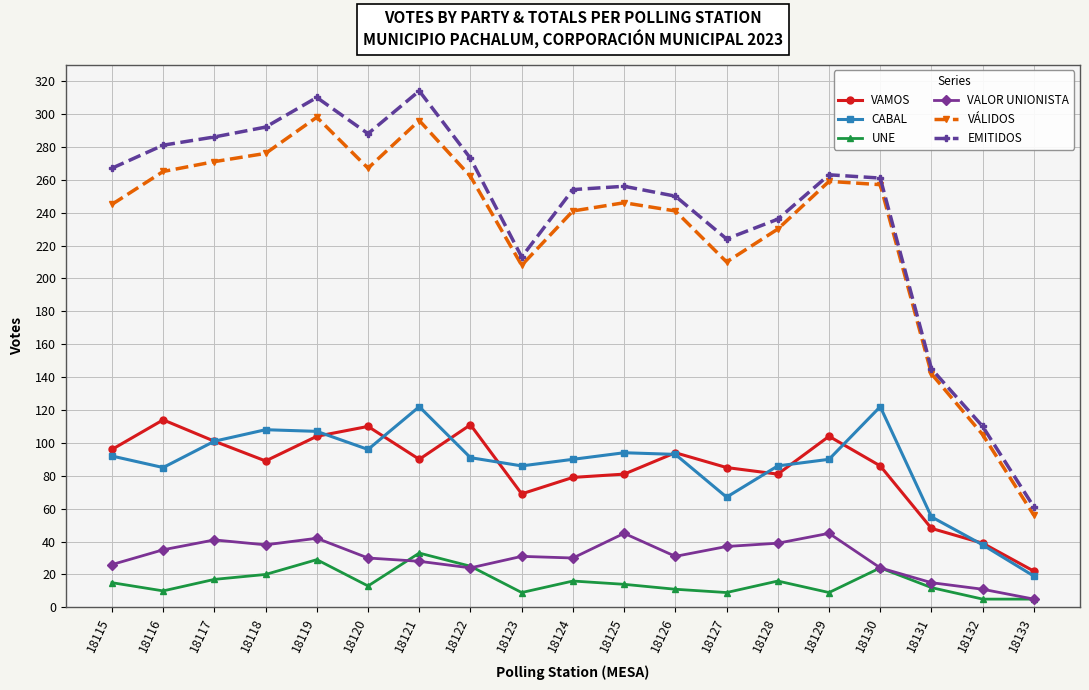

Where is the first local maximum for VALOR UNIONISTA?

18117